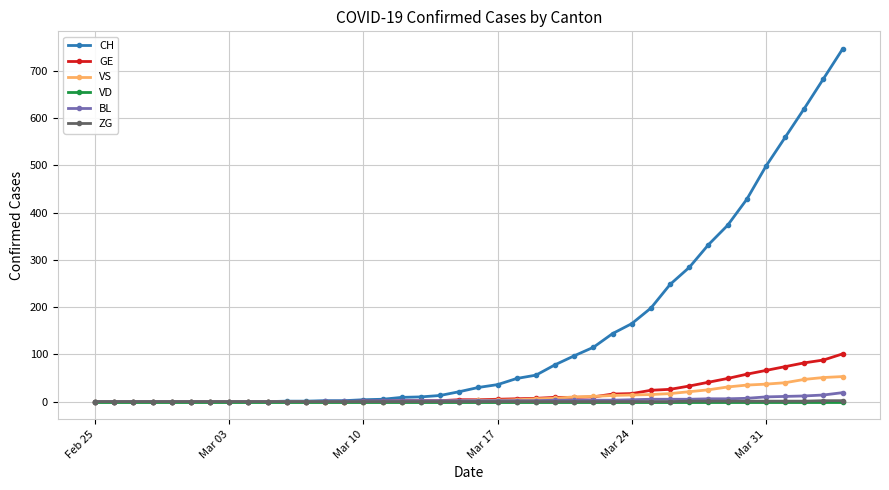

What is the greatest value displayed?

746